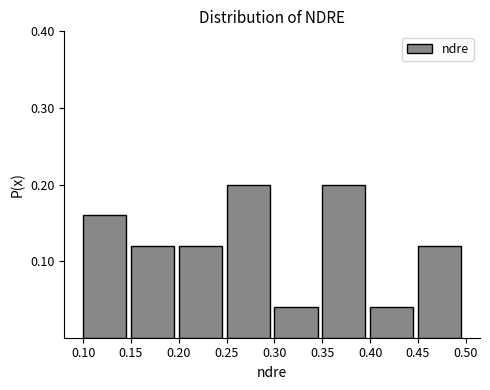

How tall is the bar that spans 0.45 to 0.50 on the x-axis? The values are not printed on the chart, so give them approximately, as read against the axis.

0.12